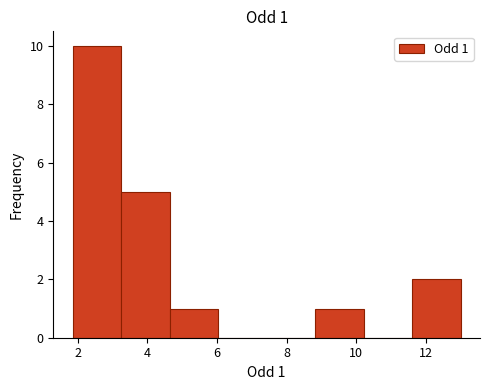

Over which range of the x-axis is the bar tallest?

1.8 to 3.2